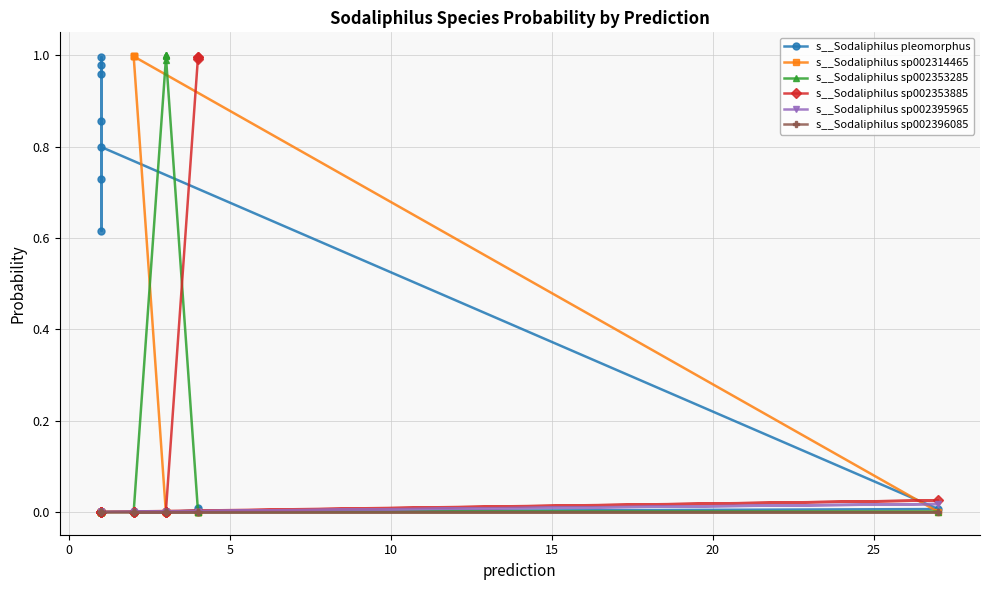

Does the chart have visible grid lines?

Yes